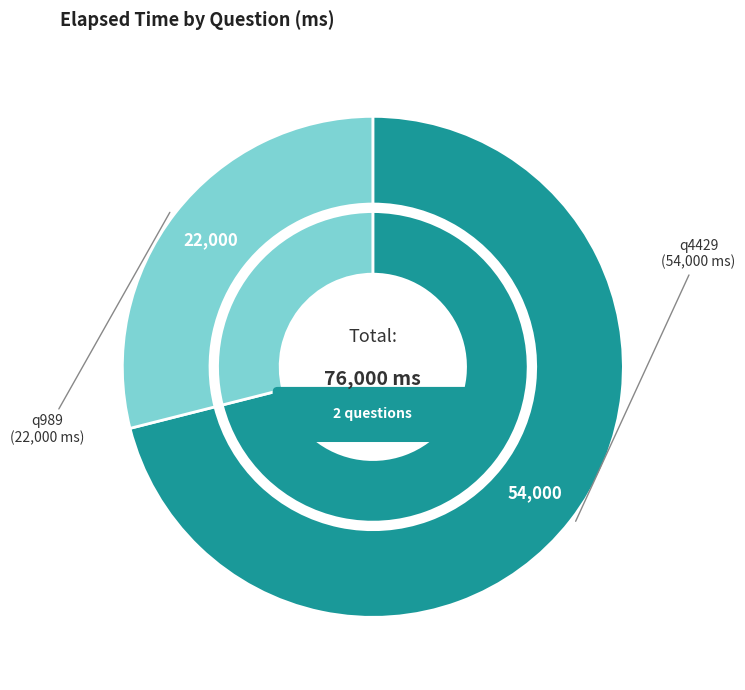

Which slice is the smallest?

q989